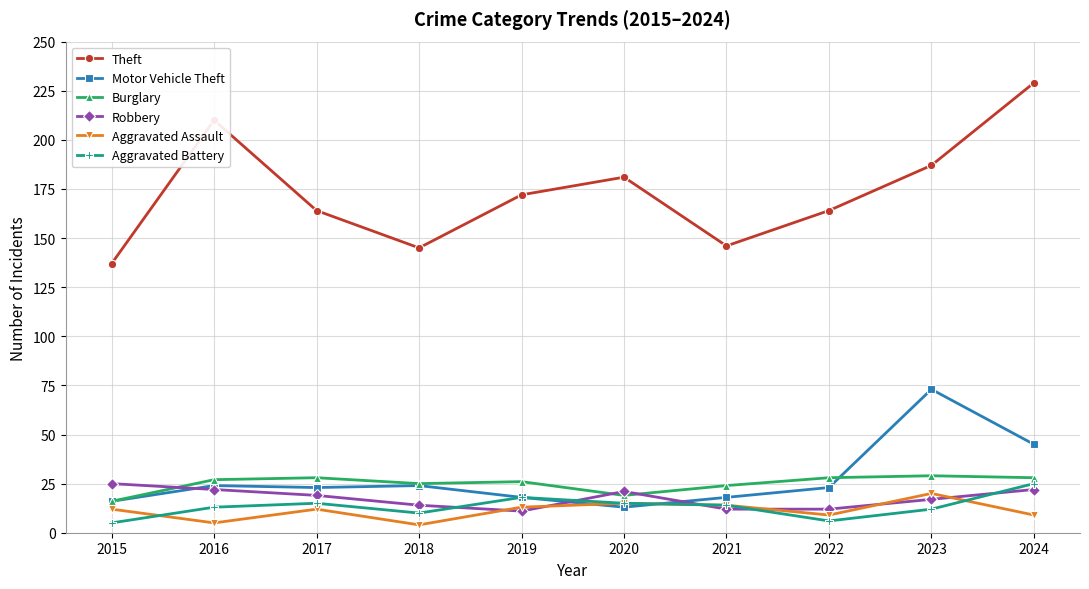

The value of Burglary at 2016 is 13. True or false?

False